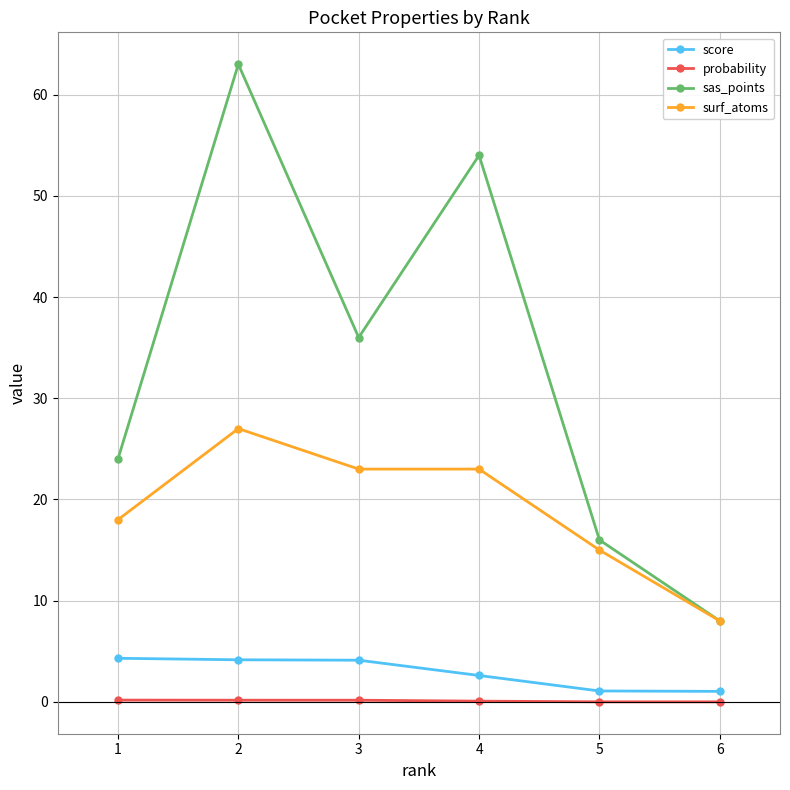

At which category is the sum across all series the highest?

2